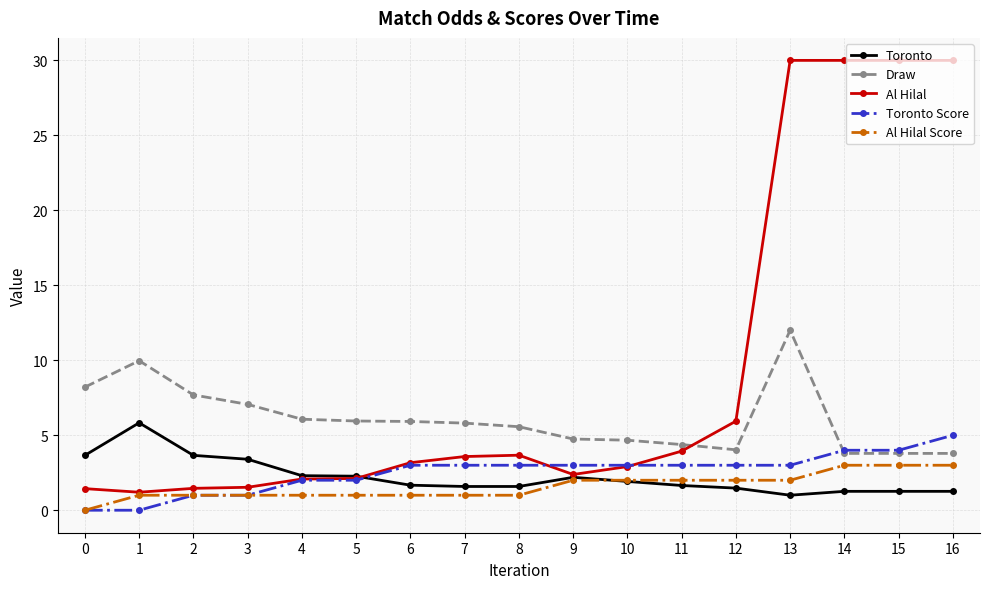

How many categories are shown in the chart?

17